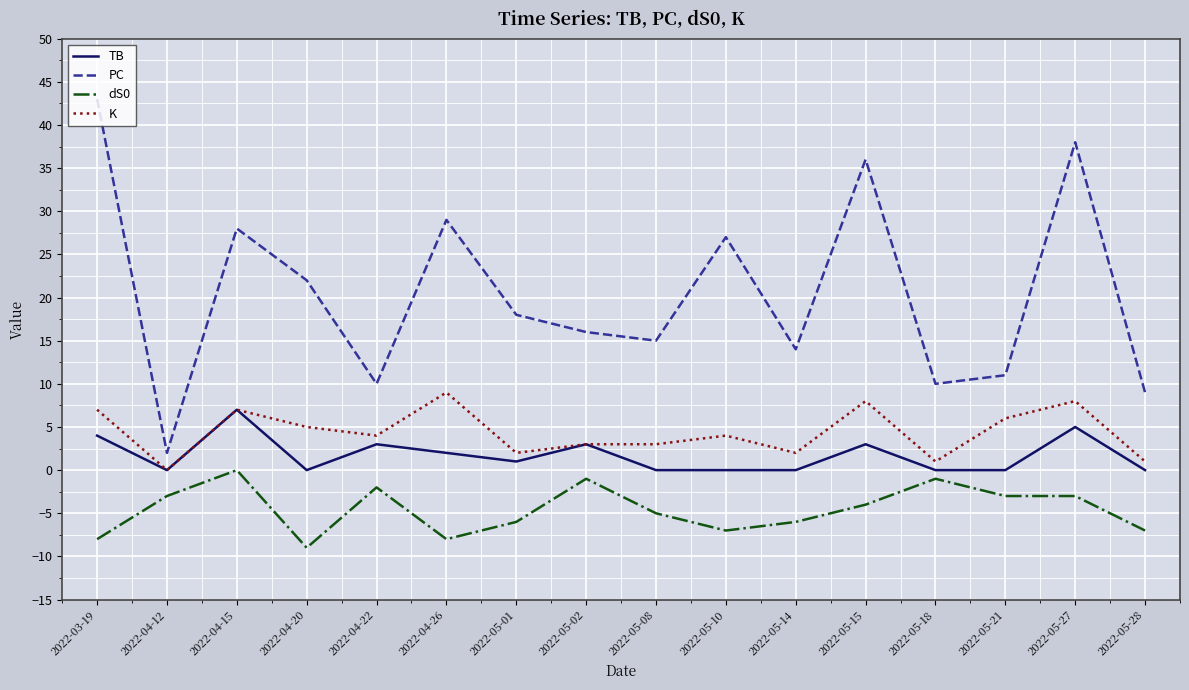

Rank the series by their maximum value, from lowest to highest.

dS0, TB, K, PC